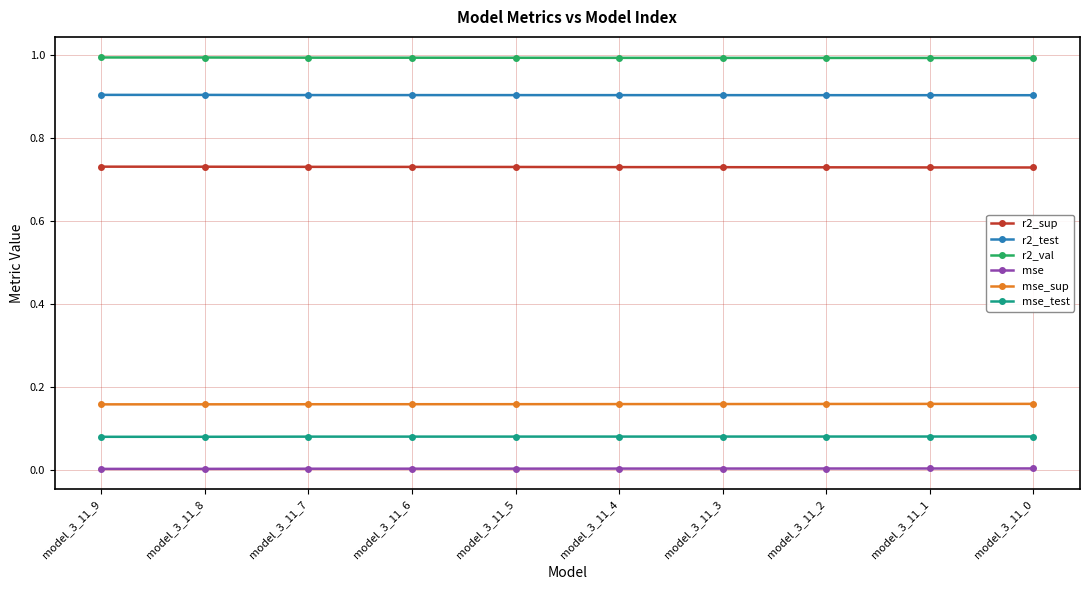

List the series in order of their peak value, highest first.

r2_val, r2_test, r2_sup, mse_sup, mse_test, mse